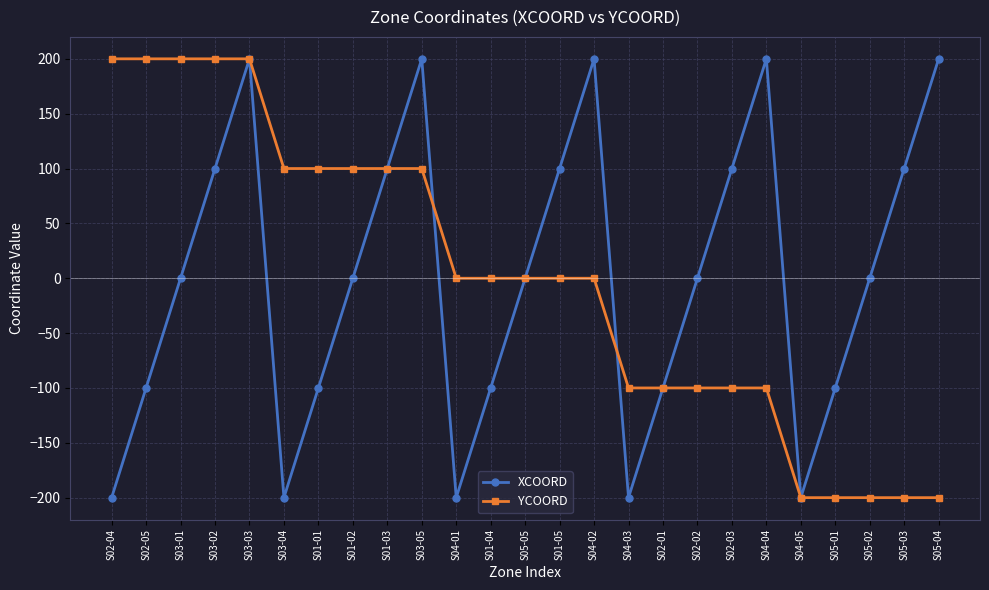

What value does the XCOORD series have at S04-03, to the nearest 50?

-200